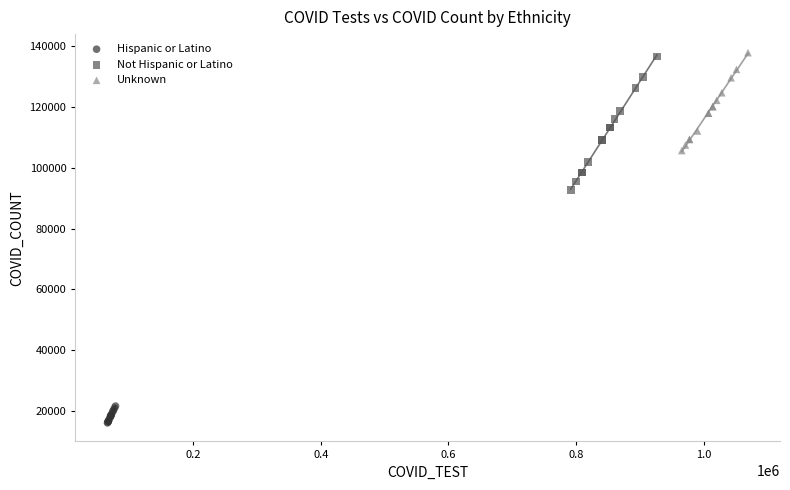

Which series reaches the minimum Y coordinate?

Hispanic or Latino